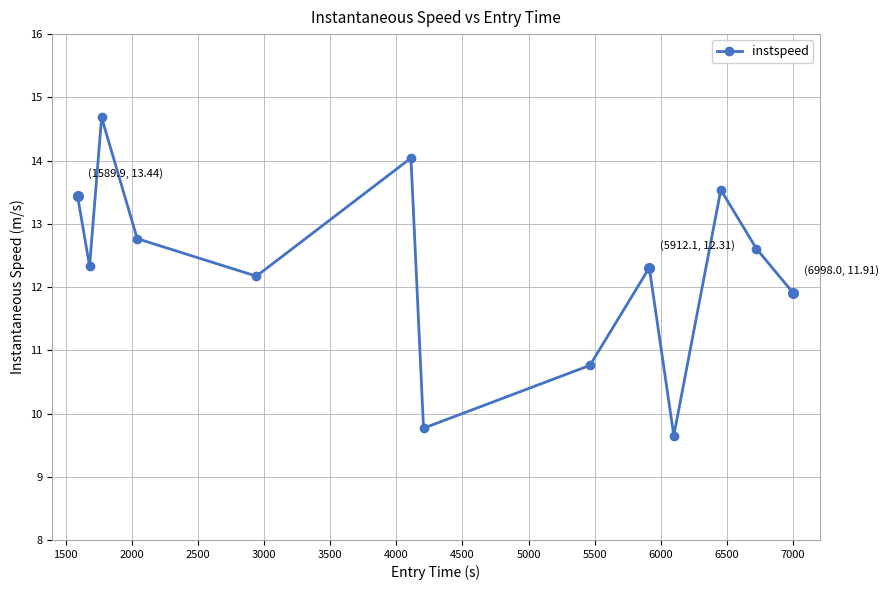

What is the sum of all values?

160.0